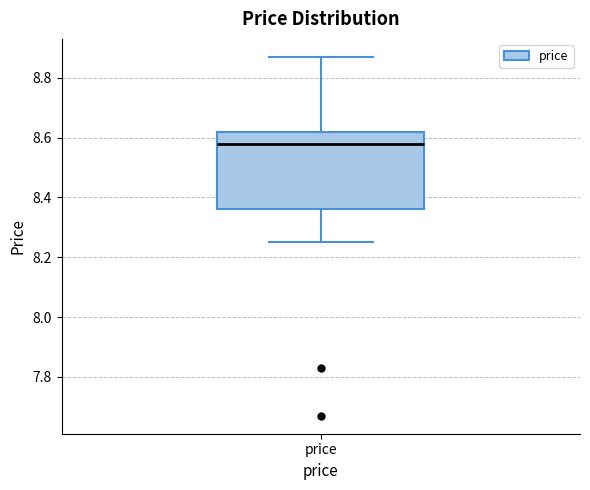

Where does the upper whisker of the box for price end on the y-axis? The values are not printed on the chart, so give them approximately, as read against the axis.

8.86